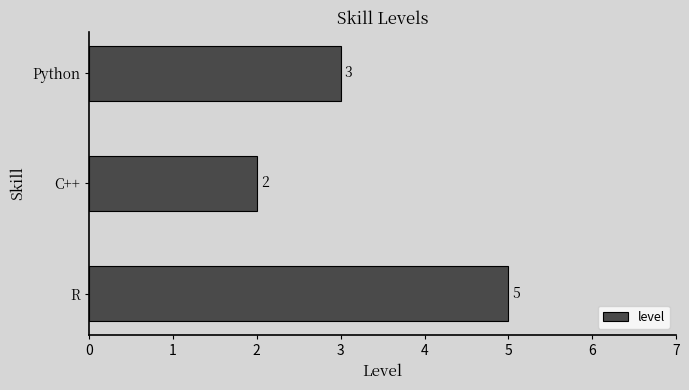

What is the difference between the second highest and minimum values?

1